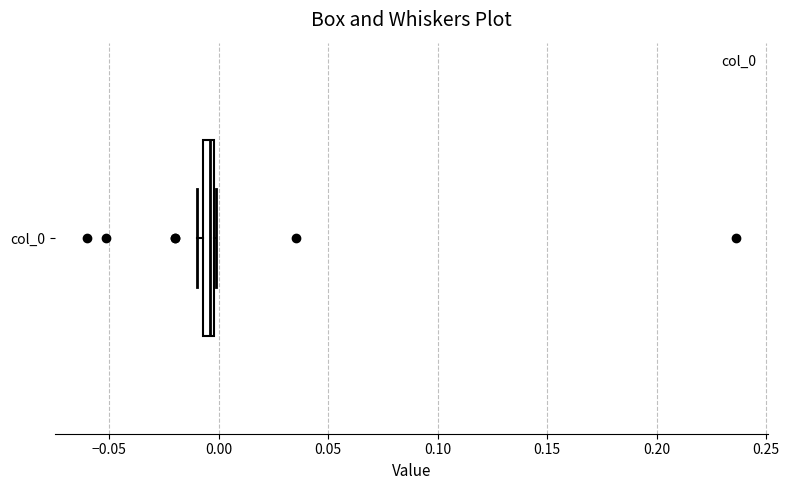

Where is the left edge of the box for col_0 on the x-axis? The values are not printed on the chart, so give them approximately, as read against the axis.

-0.005